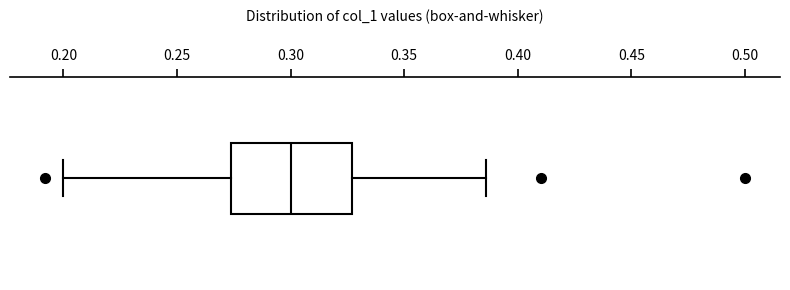

Transcribe this box plot: give where the median line is, the range the box spans, and where the two whiskers end, as read against the x-axis. The values are not printed on the chart, so give them approximately, as read against the axis.

median 0.300, box 0.275 to 0.325, whiskers 0.200 to 0.385